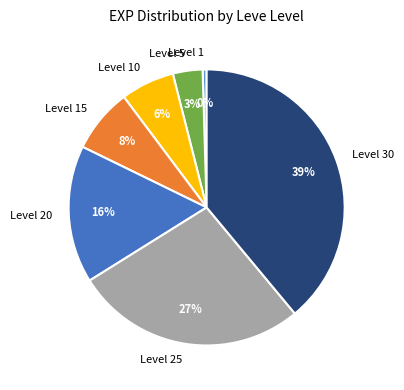

Combined, do Level 30 and Level 25 account for over 50%?

Yes